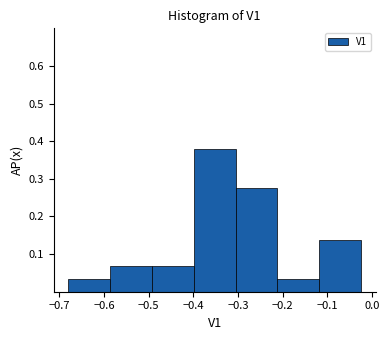

Reading left to right, transcribe this chart: for each bar, give the range it covers on the x-axis and its height. Neither the bar edges nor the heights are printed on the chart, so give them approximately, as read against the axes.

-0.68 to -0.59: 0.03
-0.59 to -0.49: 0.07
-0.49 to -0.40: 0.07
-0.40 to -0.31: 0.38
-0.31 to -0.21: 0.28
-0.21 to -0.12: 0.03
-0.12 to -0.03: 0.14